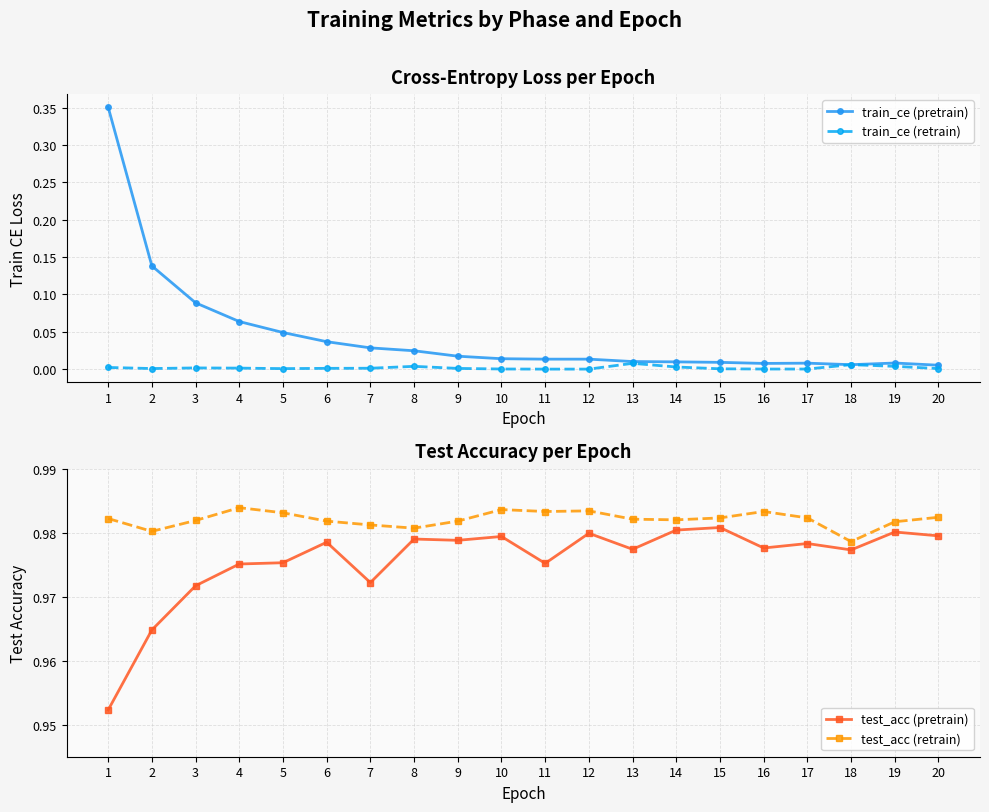

What is the highest value of the test_acc (pretrain) series?

1.0